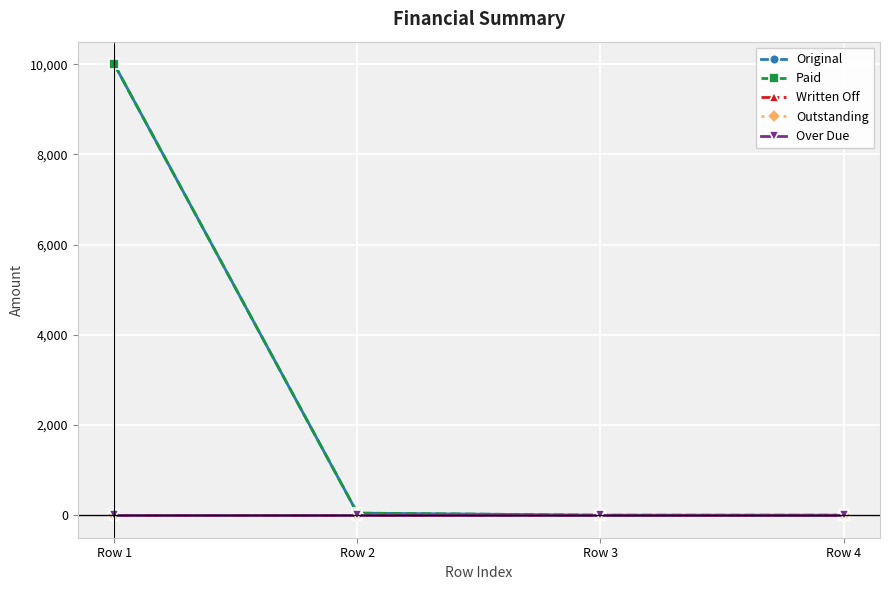

Is this an area chart (filled region under the line)?

No